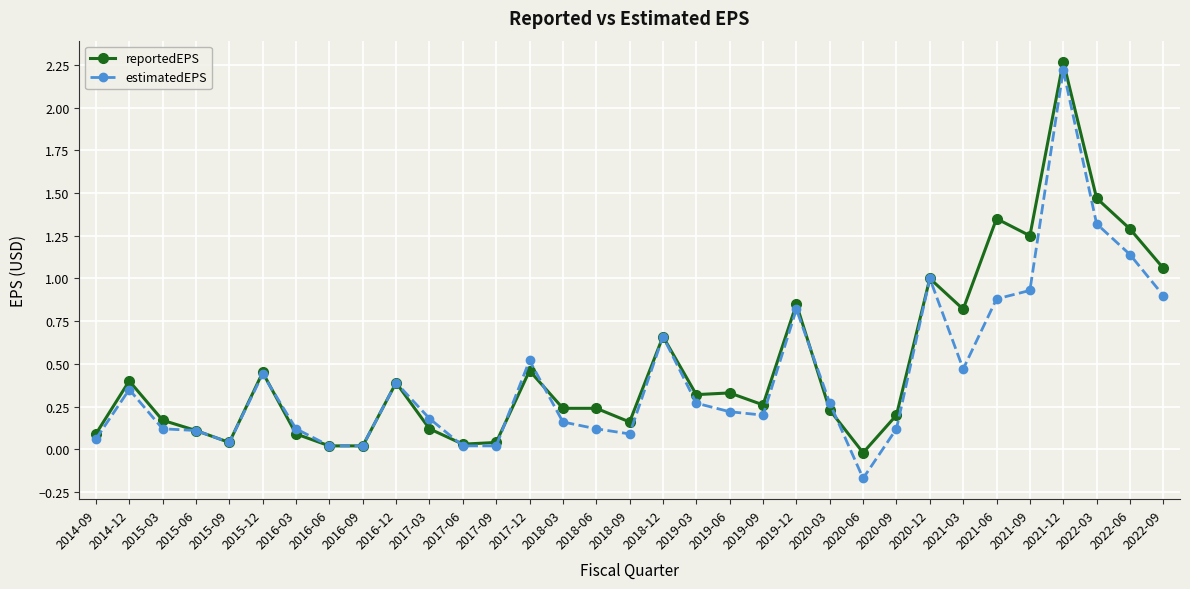

Between 2019-03 and 2020-12, which series saw the biggest shift?

estimatedEPS